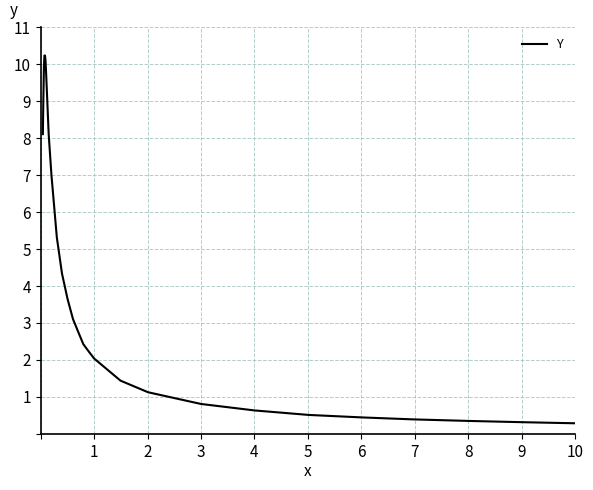

What is the difference between the maximum and minimum values?

9.9